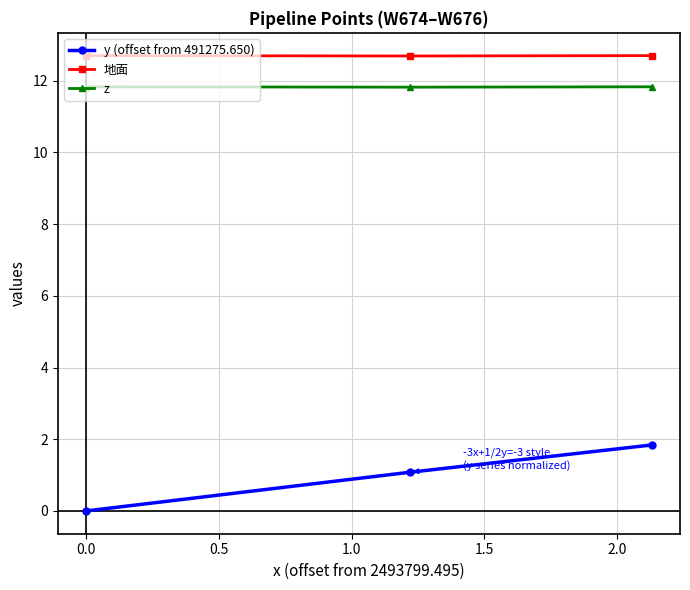

What is the average value of the 地面 series?

12.7